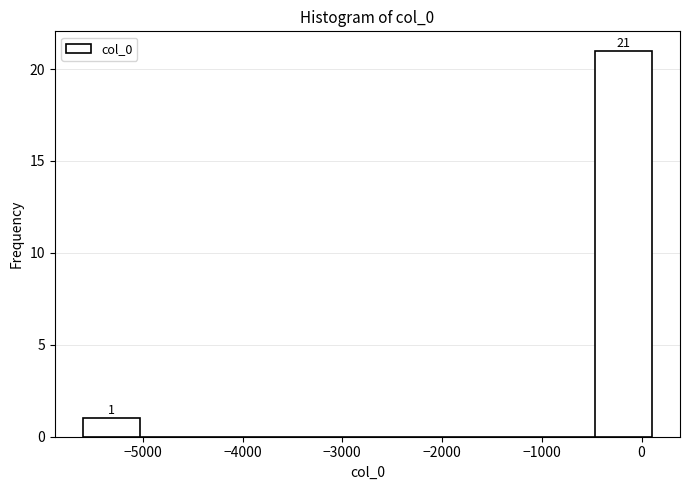

Over which range of the x-axis is the bar tallest?

-500 to 100